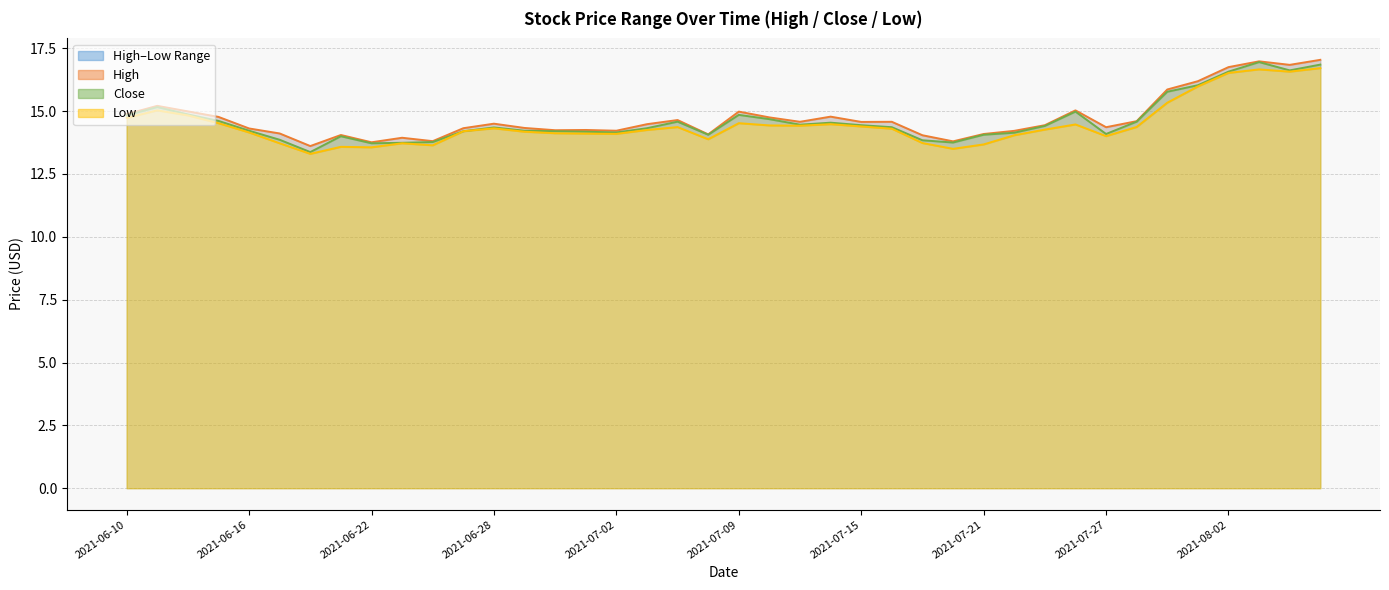

What is the total value across all series at 2021-07-23?

43.1